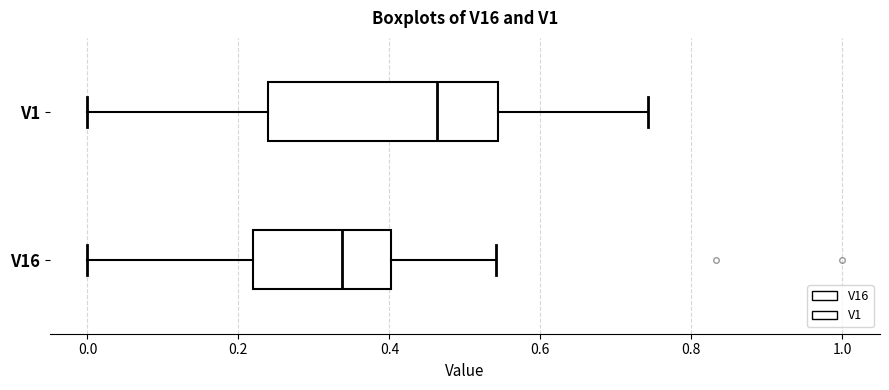

Which box's median line is the furthest to the right?

V1